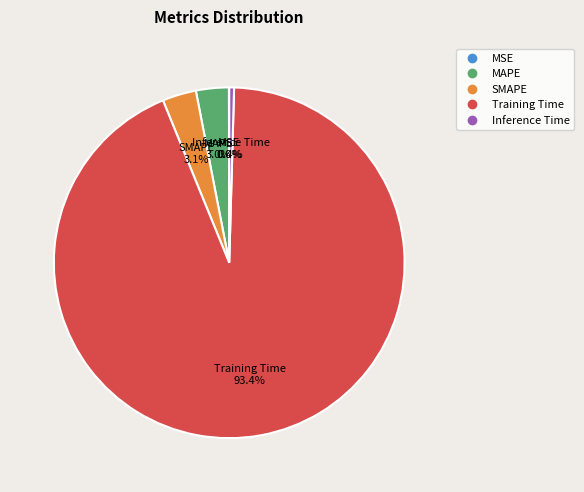

Between Inference Time and SMAPE, which is larger?

SMAPE